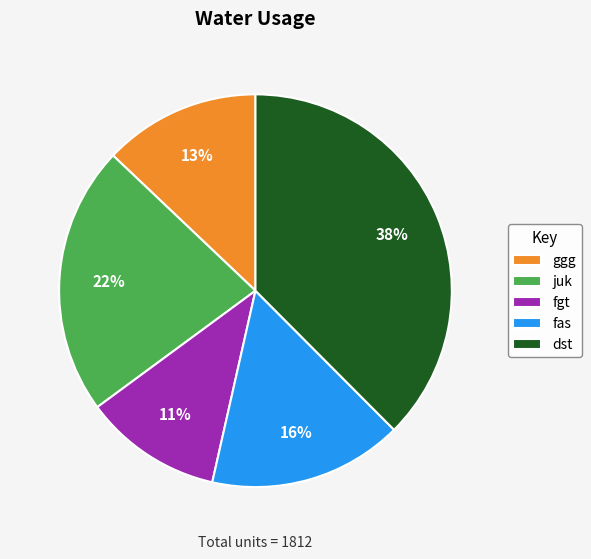

The dst slice represents 48% of the pie. True or false?

False